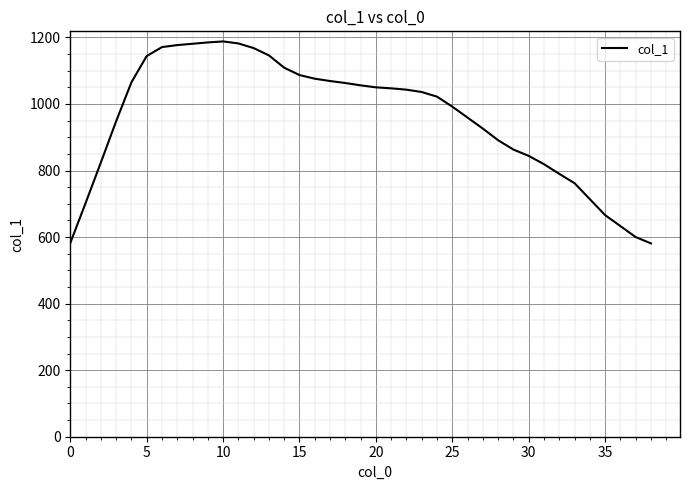

What is the smallest value displayed?

581